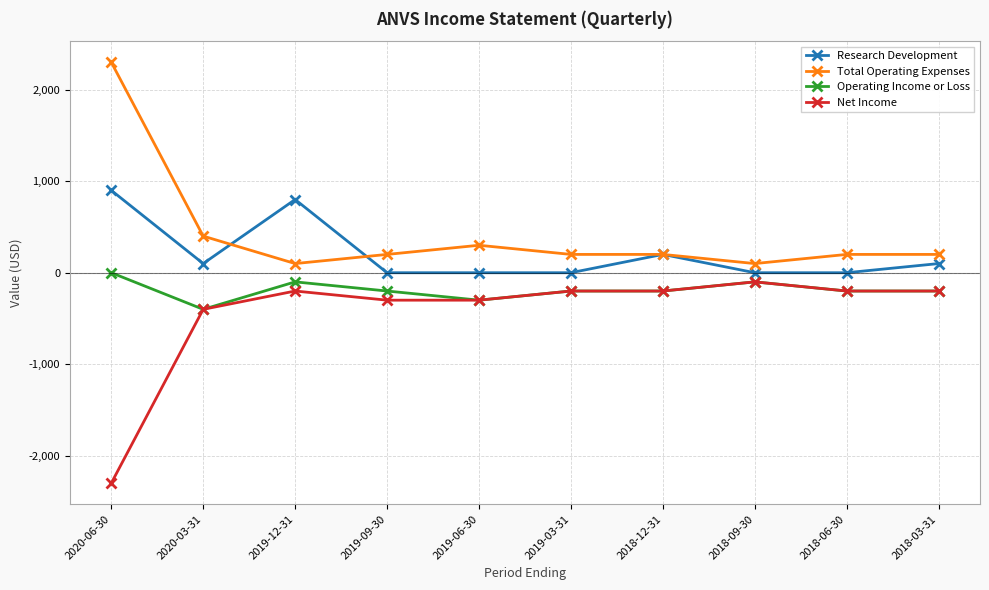

What is the spread (max minus min) of values at 2020-06-30?

4600